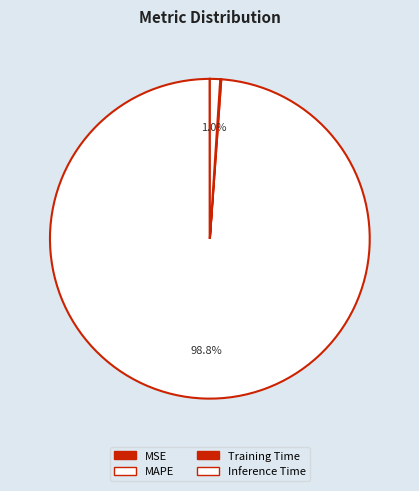

True or false: MAPE accounts for 99% of the total.

True